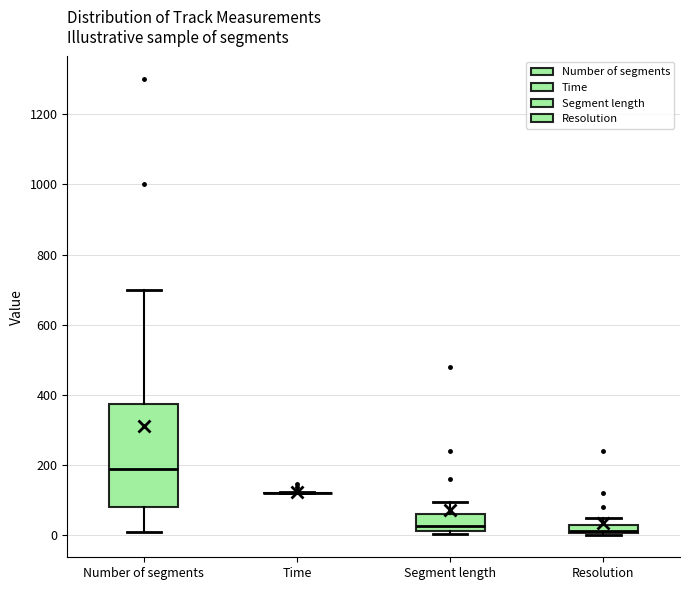

Where does the lower whisker of the box for Number of segments end on the y-axis? The values are not printed on the chart, so give them approximately, as read against the axis.

20